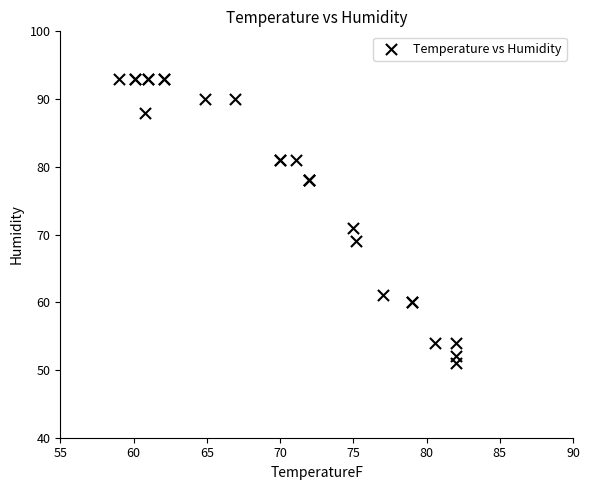

What Y value in the scatter plot is closest to 72?

71